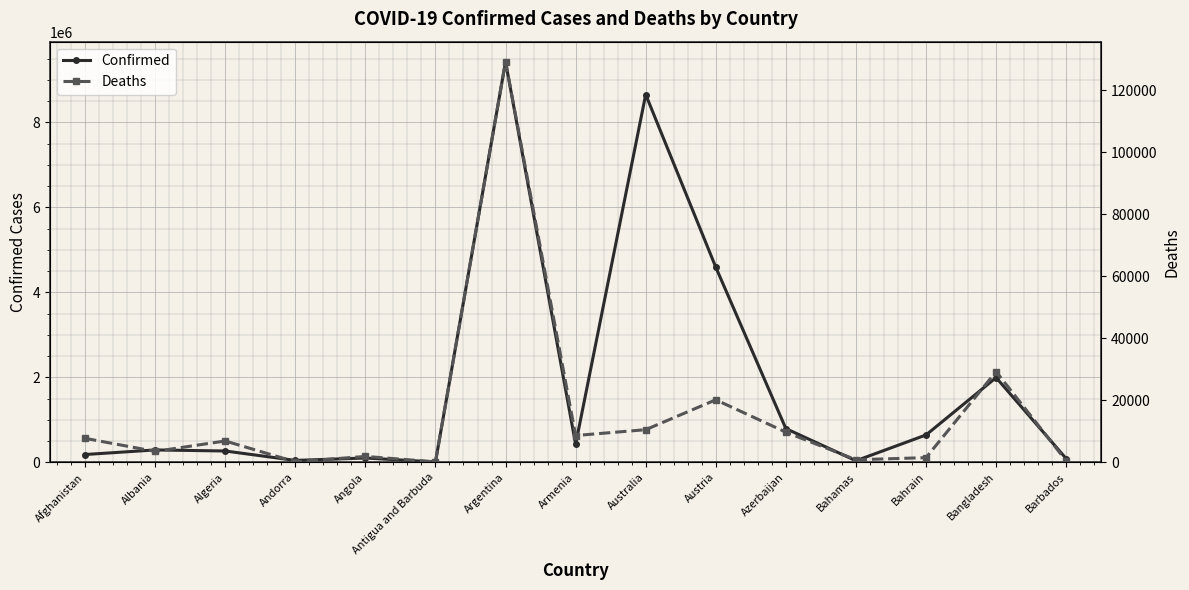

Reading left to right, what are all the values shown in this chart?

Confirmed: Afghanistan=183358	Albania=290954	Algeria=266328	Andorra=44671	Angola=101320	Antigua and Barbuda=8686	Argentina=9426171	Armenia=423771	Australia=8653081	Austria=4591009	Azerbaijan=793388	Bahamas=36299	Bahrain=643672	Bangladesh=1993382	Barbados=86691
Deaths: Afghanistan=7728	Albania=3517	Algeria=6875	Andorra=153	Angola=1900	Antigua and Barbuda=143	Argentina=129145	Armenia=8629	Australia=10518	Austria=20152	Azerbaijan=9717	Bahamas=822	Bahrain=1503	Bangladesh=29223	Barbados=479